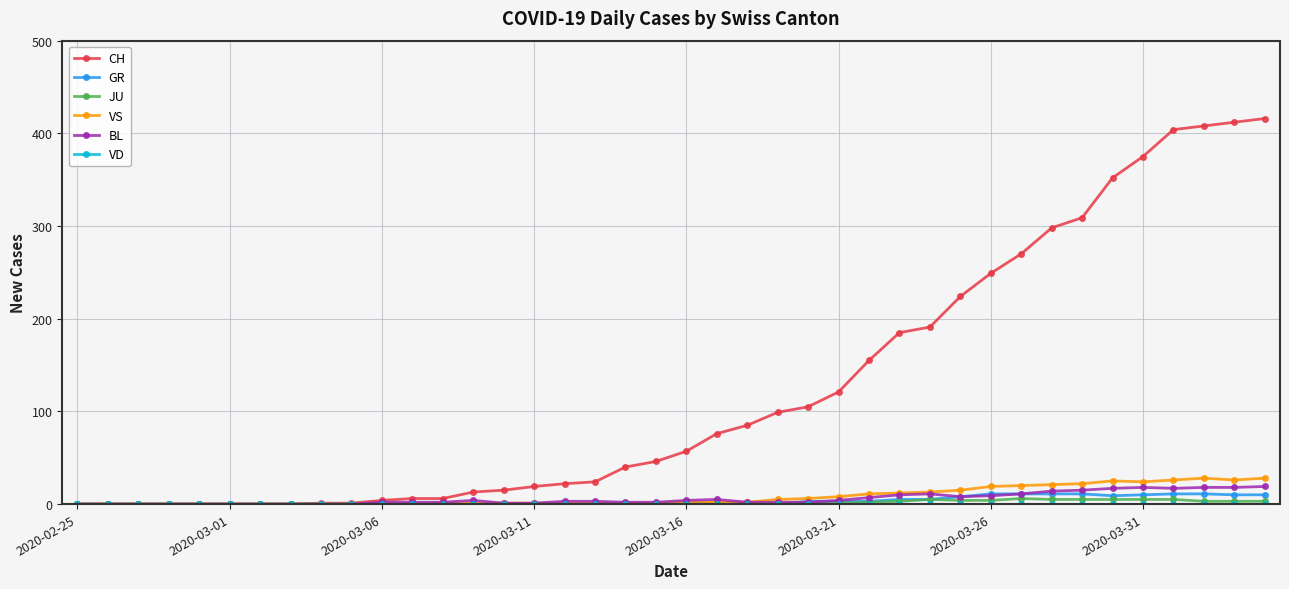

What is the sum of all JU values?

60